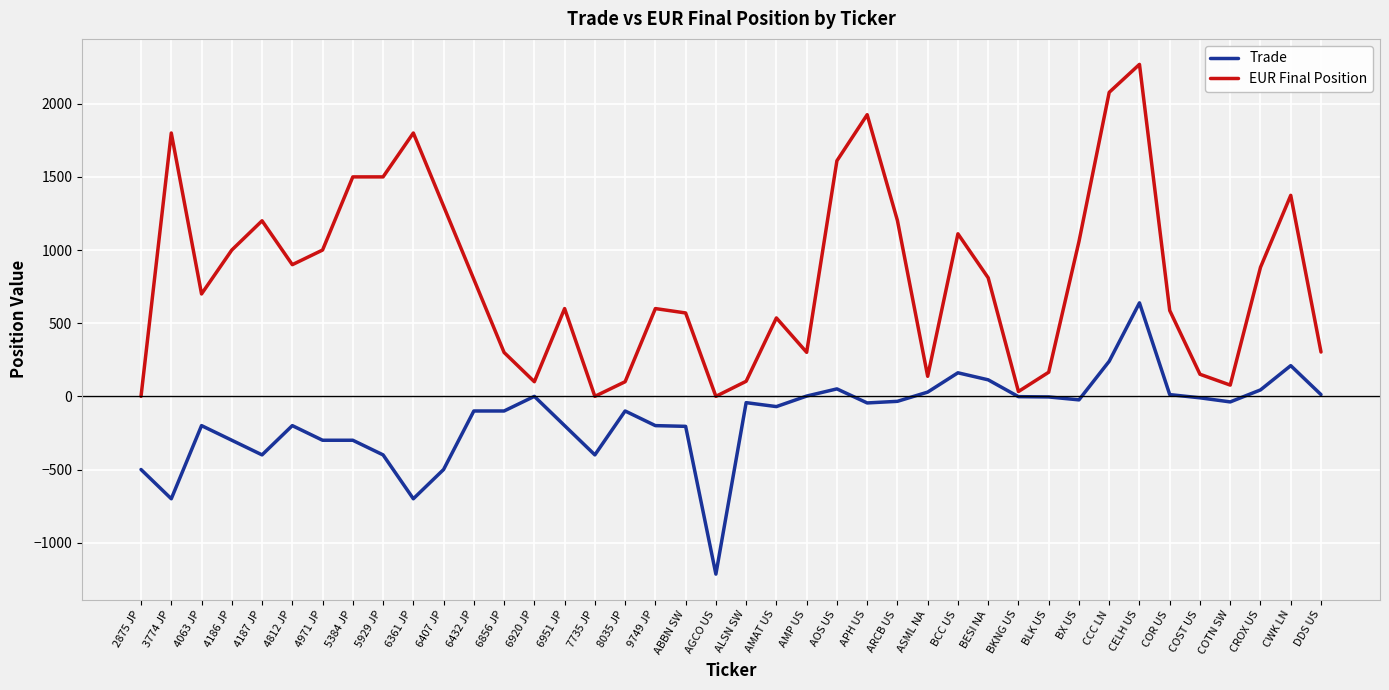

Count the number of data series in this chart.

2